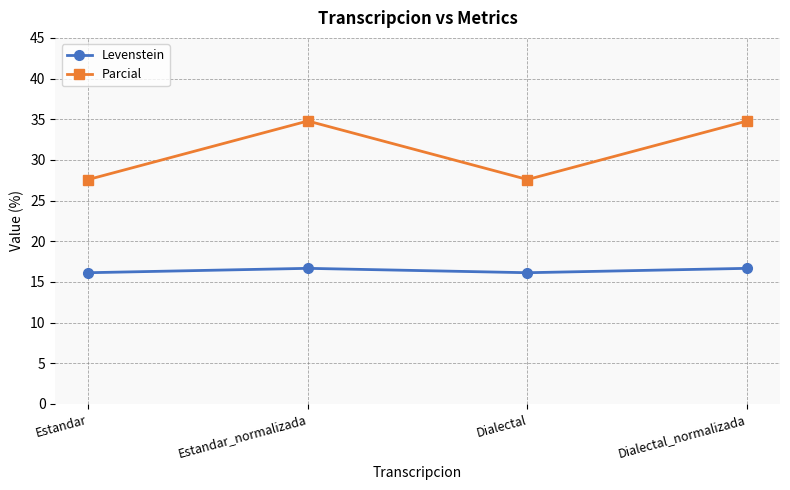

Where does the Parcial series first go above 34?

Estandar_normalizada